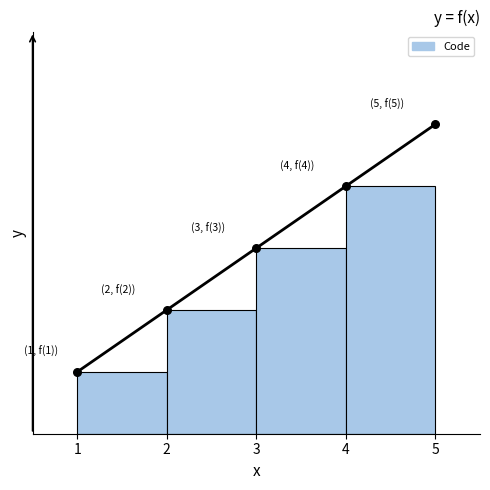

Between 3 and 4, which is larger?

4